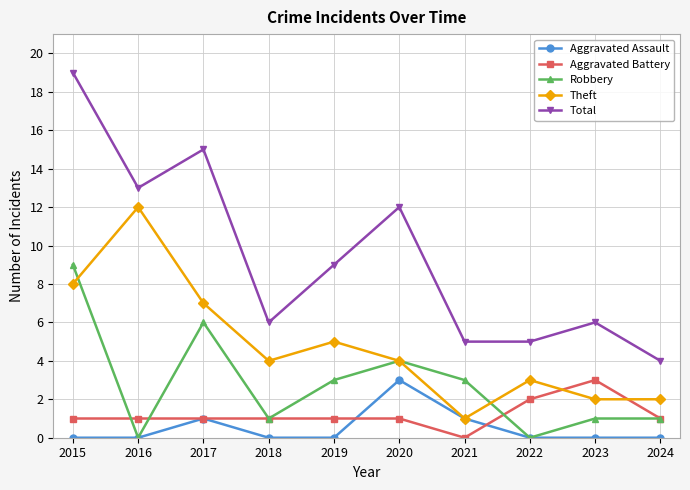

What is the value of the Total point at the 5th from the left?

9